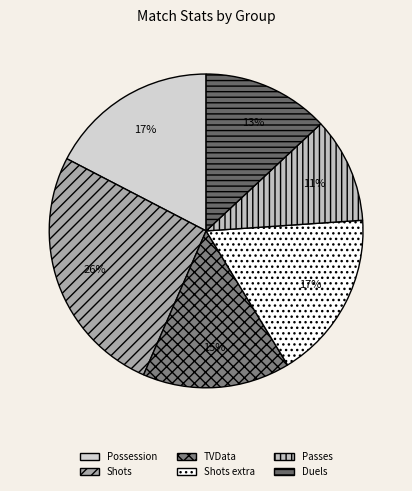

What is the smallest slice in the pie chart?

Passes